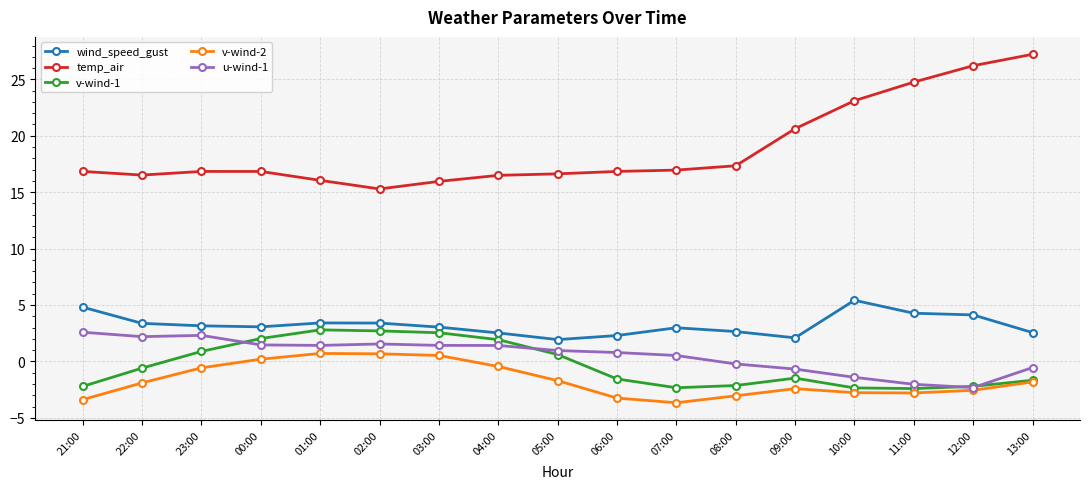

Is the value of v-wind-2 at 09:00 greater than the value of wind_speed_gust at 02:00?

No